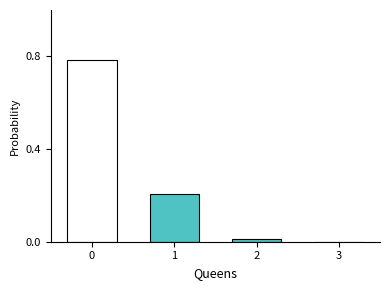

What is the change in value from 0 to 3?

-0.8